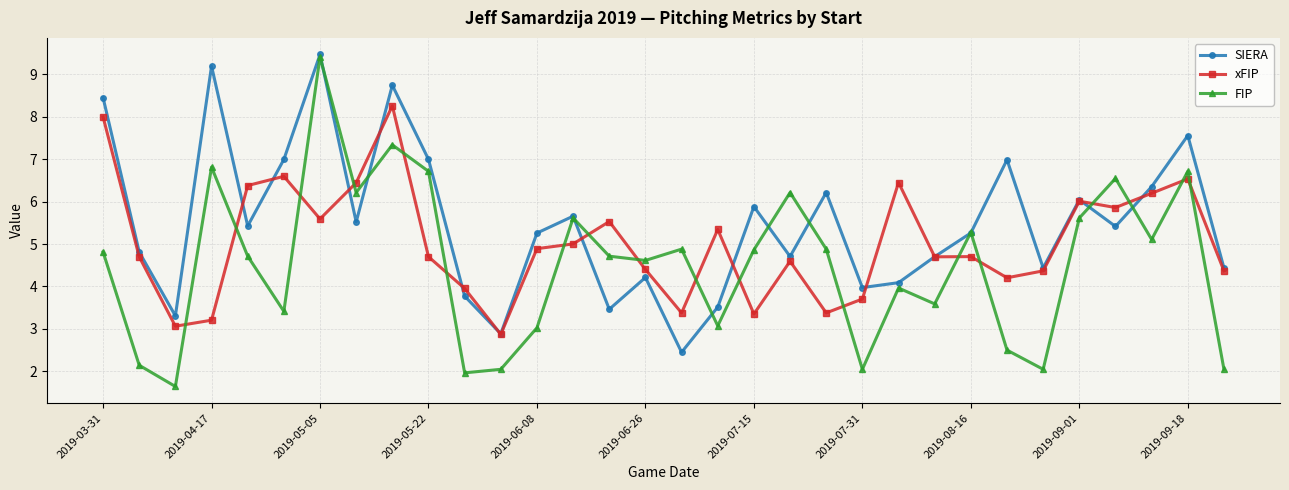

Which series has the widest spread of values?

FIP